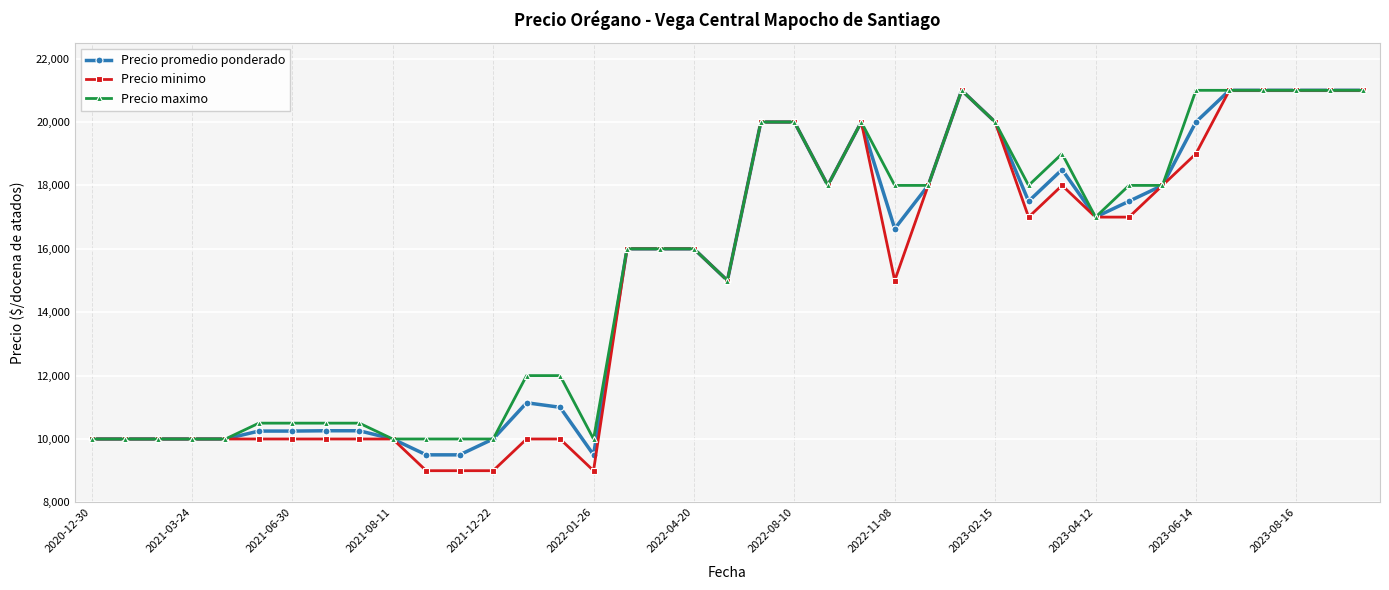

What is the value of the Precio maximo point at the 32nd from the left?

18000